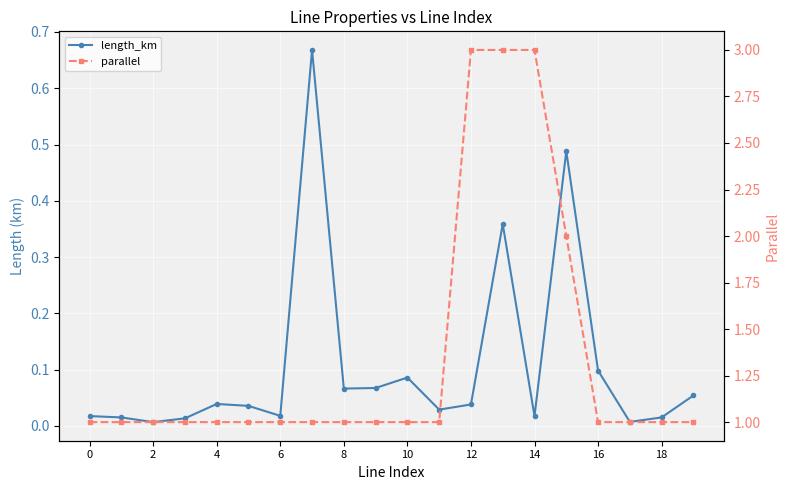

What are all the series names shown in the legend?

length_km, parallel